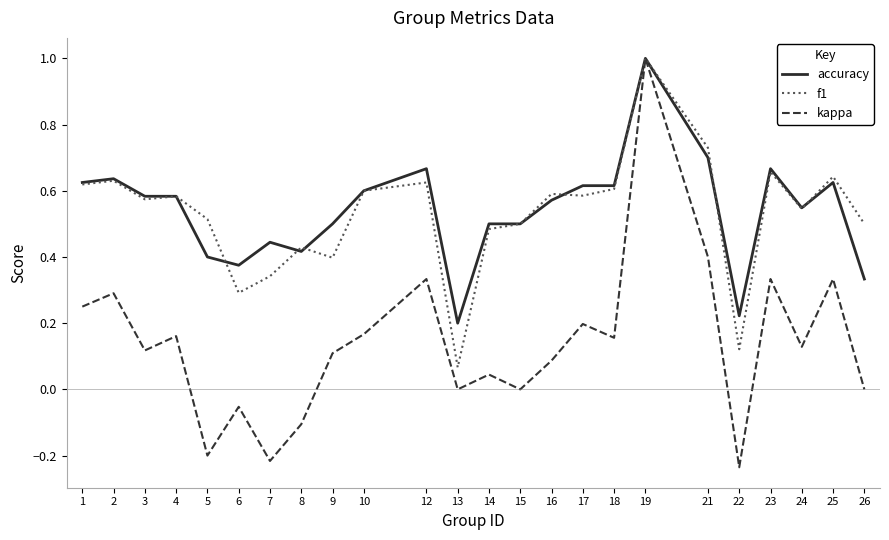

Is it true that kappa equals 0.1 at 4?

False